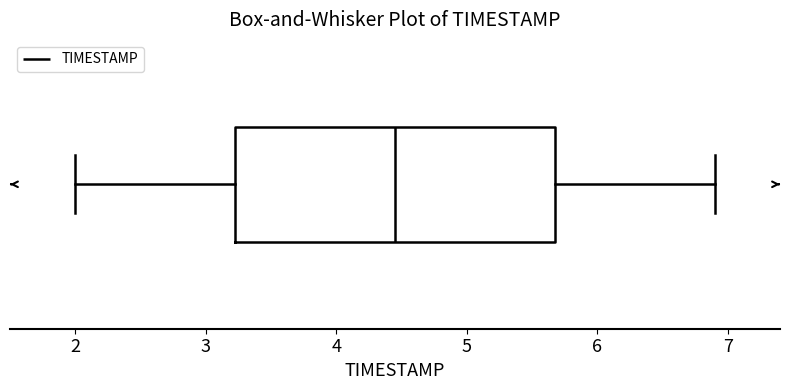

Where does the right whisker of the box end on the x-axis? The values are not printed on the chart, so give them approximately, as read against the axis.

6.9